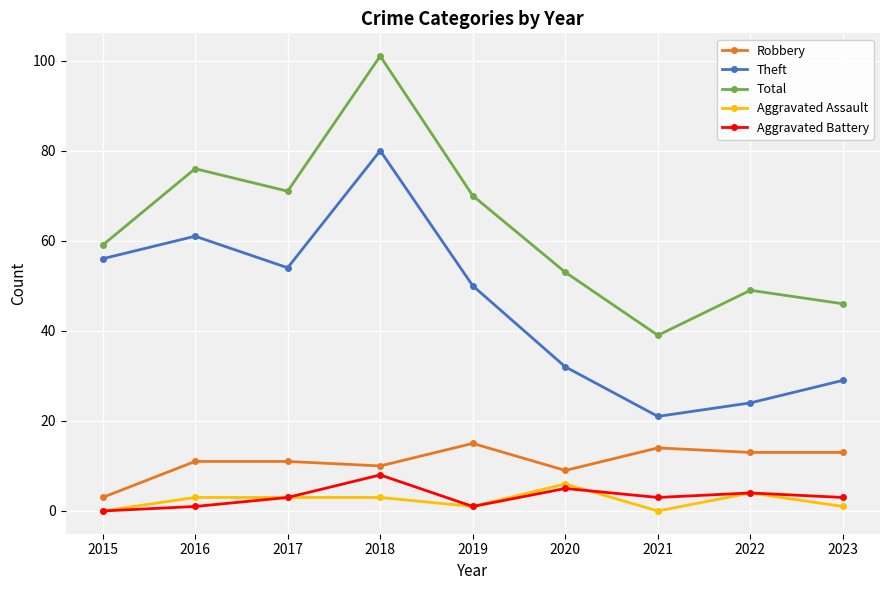

Which series has the widest spread of values?

Total